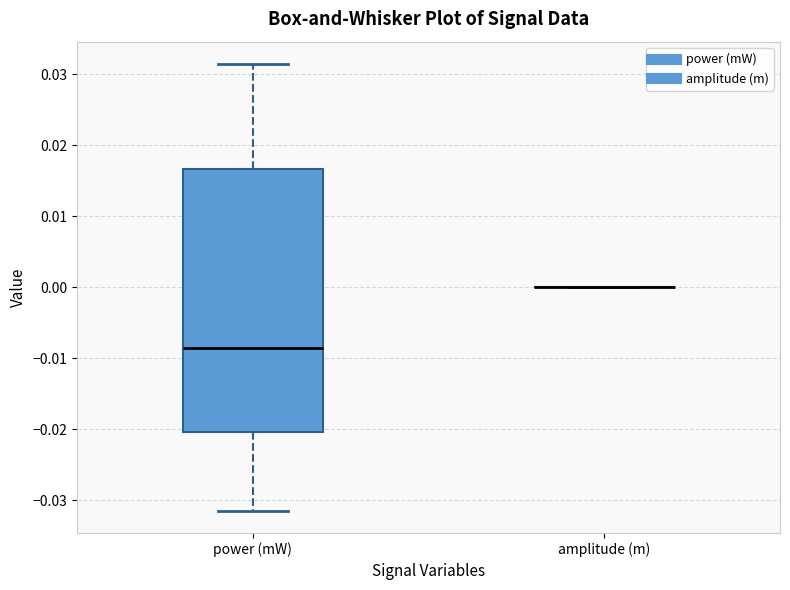

Which box is the tallest, from its lower edge to its upper edge?

power (mW)